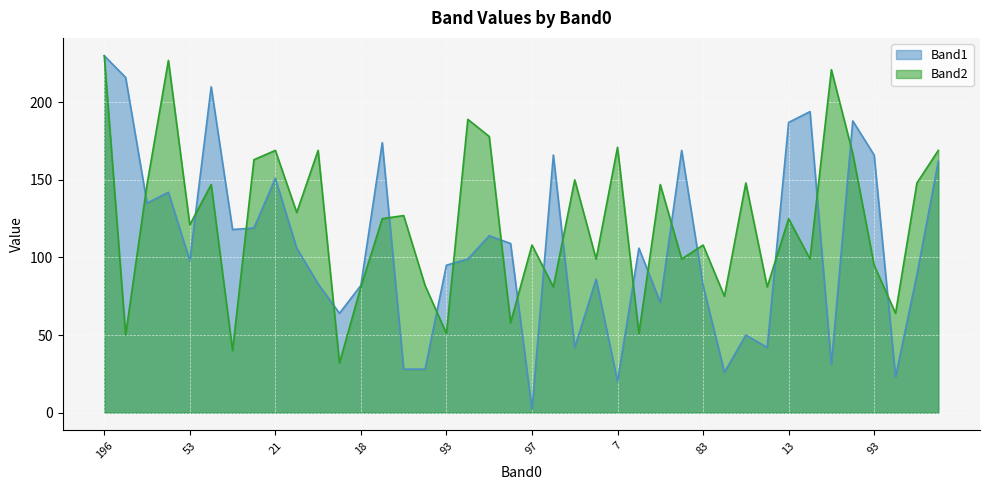

What is the sum of the Band1 values at 39 and 164?

238